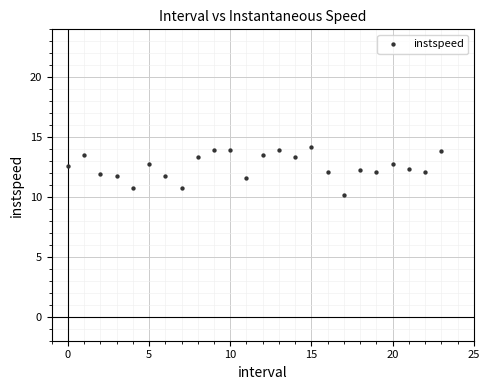

What is the range of Y values (max minus min)?

4.0